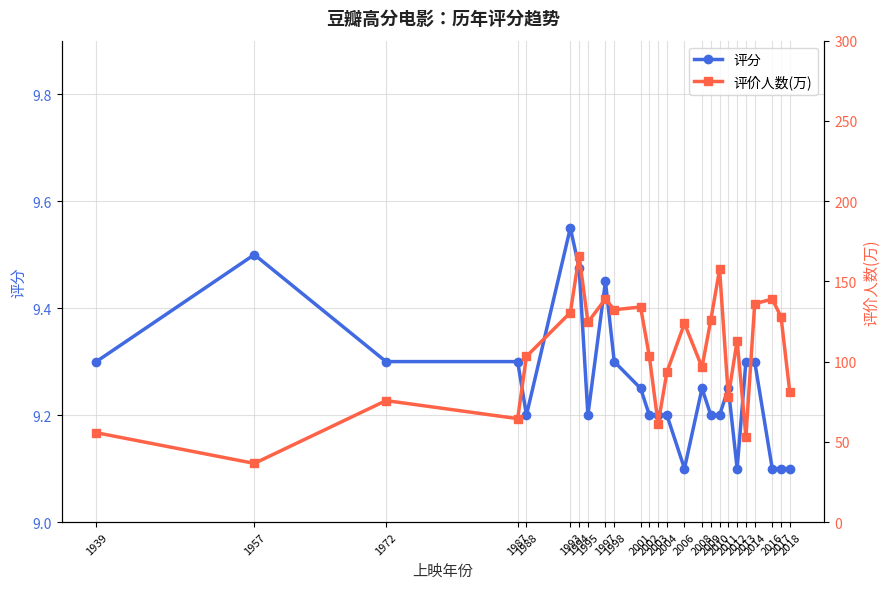

Rank the series by their average value, from highest to lowest.

评价人数(万), 评分